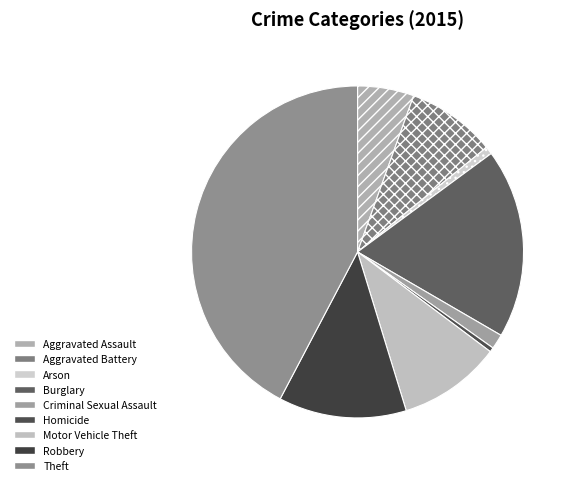

Combined, do Aggravated Assault and Arson account for over 50%?

No